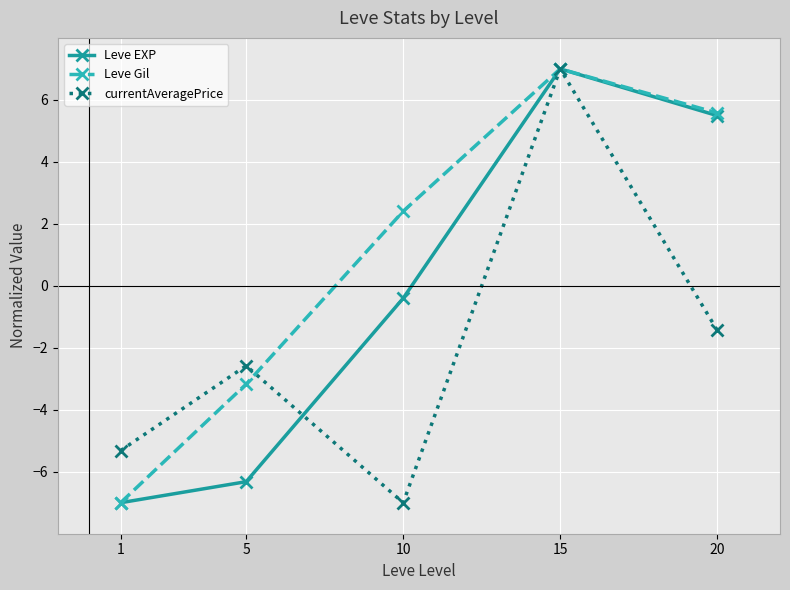

At which label does Leve Gil first exceed 2?

10